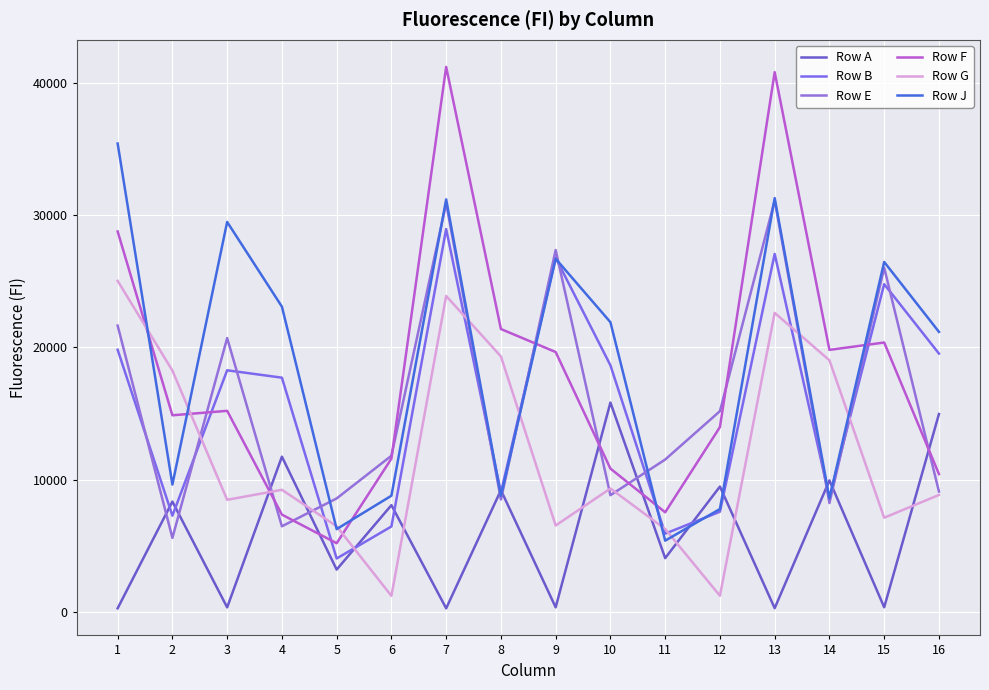

What is the maximum value for Row A?

15824